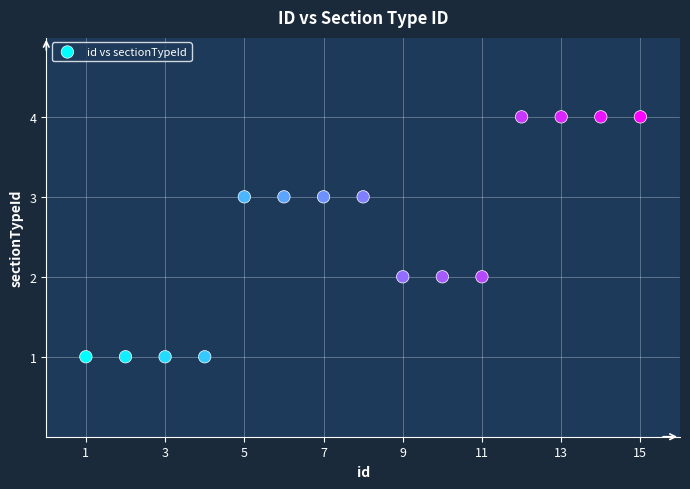

What is the range of X values (max minus min)?

14